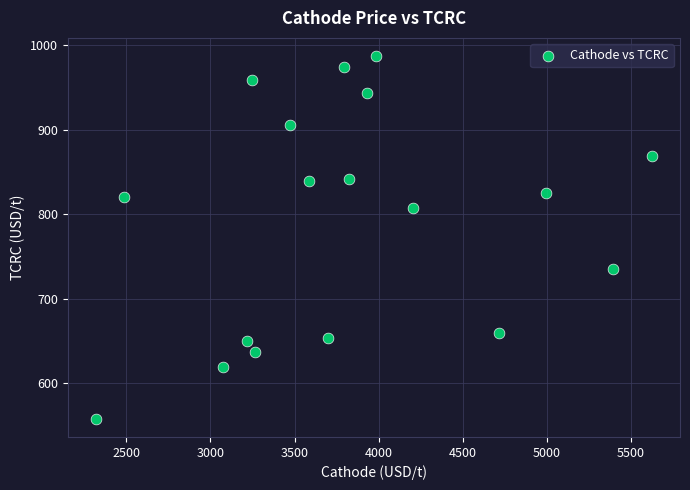

What is the range of Y values (max minus min)?

429.5